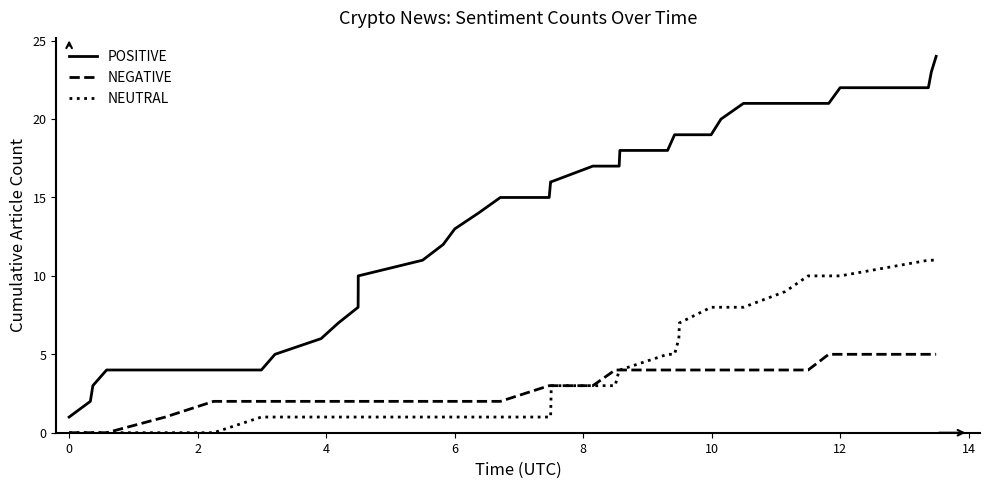

True or false: NEGATIVE and POSITIVE cross at least once.

False